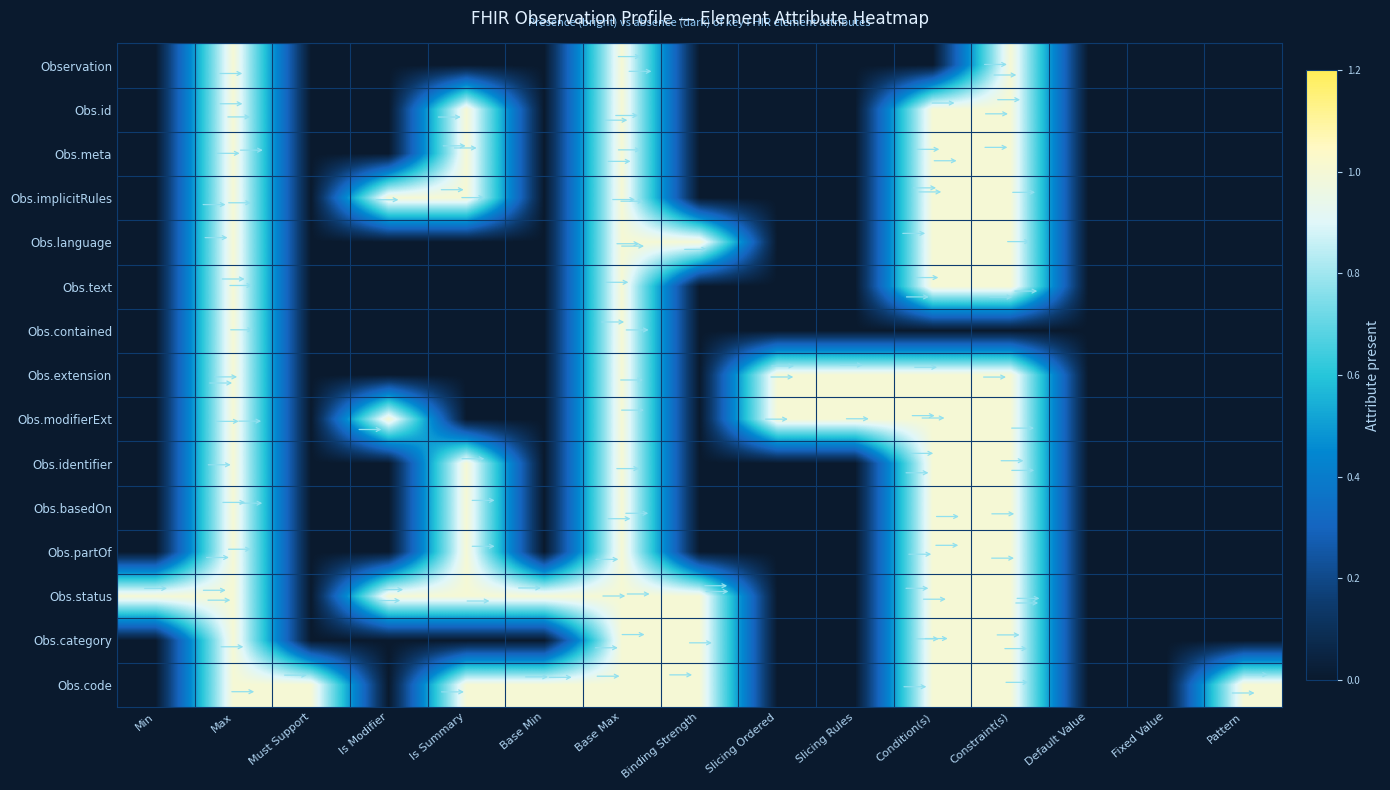

Reading right to left, transcribe all the data shown in this chart.

Observation: Pattern=0	Fixed Value=0	Default Value=0	Constraint(s)=1	Condition(s)=0	Slicing Rules=0	Slicing Ordered=0	Binding Strength=0	Base Max=1	Base Min=0	Is Summary=0	Is Modifier=0	Must Support=0	Max=1	Min=0
Obs.id: Pattern=0	Fixed Value=0	Default Value=0	Constraint(s)=1	Condition(s)=1	Slicing Rules=0	Slicing Ordered=0	Binding Strength=0	Base Max=1	Base Min=0	Is Summary=1	Is Modifier=0	Must Support=0	Max=1	Min=0
Obs.meta: Pattern=0	Fixed Value=0	Default Value=0	Constraint(s)=1	Condition(s)=1	Slicing Rules=0	Slicing Ordered=0	Binding Strength=0	Base Max=1	Base Min=0	Is Summary=1	Is Modifier=0	Must Support=0	Max=1	Min=0
Obs.implicitRules: Pattern=0	Fixed Value=0	Default Value=0	Constraint(s)=1	Condition(s)=1	Slicing Rules=0	Slicing Ordered=0	Binding Strength=0	Base Max=1	Base Min=0	Is Summary=1	Is Modifier=1	Must Support=0	Max=1	Min=0
Obs.language: Pattern=0	Fixed Value=0	Default Value=0	Constraint(s)=1	Condition(s)=1	Slicing Rules=0	Slicing Ordered=0	Binding Strength=1	Base Max=1	Base Min=0	Is Summary=0	Is Modifier=0	Must Support=0	Max=1	Min=0
Obs.text: Pattern=0	Fixed Value=0	Default Value=0	Constraint(s)=1	Condition(s)=1	Slicing Rules=0	Slicing Ordered=0	Binding Strength=0	Base Max=1	Base Min=0	Is Summary=0	Is Modifier=0	Must Support=0	Max=1	Min=0
Obs.contained: Pattern=0	Fixed Value=0	Default Value=0	Constraint(s)=0	Condition(s)=0	Slicing Rules=0	Slicing Ordered=0	Binding Strength=0	Base Max=1	Base Min=0	Is Summary=0	Is Modifier=0	Must Support=0	Max=1	Min=0
Obs.extension: Pattern=0	Fixed Value=0	Default Value=0	Constraint(s)=1	Condition(s)=1	Slicing Rules=1	Slicing Ordered=1	Binding Strength=0	Base Max=1	Base Min=0	Is Summary=0	Is Modifier=0	Must Support=0	Max=1	Min=0
Obs.modifierExt: Pattern=0	Fixed Value=0	Default Value=0	Constraint(s)=1	Condition(s)=1	Slicing Rules=1	Slicing Ordered=1	Binding Strength=0	Base Max=1	Base Min=0	Is Summary=0	Is Modifier=1	Must Support=0	Max=1	Min=0
Obs.identifier: Pattern=0	Fixed Value=0	Default Value=0	Constraint(s)=1	Condition(s)=1	Slicing Rules=0	Slicing Ordered=0	Binding Strength=0	Base Max=1	Base Min=0	Is Summary=1	Is Modifier=0	Must Support=0	Max=1	Min=0
Obs.basedOn: Pattern=0	Fixed Value=0	Default Value=0	Constraint(s)=1	Condition(s)=1	Slicing Rules=0	Slicing Ordered=0	Binding Strength=0	Base Max=1	Base Min=0	Is Summary=1	Is Modifier=0	Must Support=0	Max=1	Min=0
Obs.partOf: Pattern=0	Fixed Value=0	Default Value=0	Constraint(s)=1	Condition(s)=1	Slicing Rules=0	Slicing Ordered=0	Binding Strength=0	Base Max=1	Base Min=0	Is Summary=1	Is Modifier=0	Must Support=0	Max=1	Min=0
Obs.status: Pattern=0	Fixed Value=0	Default Value=0	Constraint(s)=1	Condition(s)=1	Slicing Rules=0	Slicing Ordered=0	Binding Strength=1	Base Max=1	Base Min=1	Is Summary=1	Is Modifier=1	Must Support=0	Max=1	Min=1
Obs.category: Pattern=0	Fixed Value=0	Default Value=0	Constraint(s)=1	Condition(s)=1	Slicing Rules=0	Slicing Ordered=0	Binding Strength=1	Base Max=1	Base Min=0	Is Summary=0	Is Modifier=0	Must Support=0	Max=1	Min=0
Obs.code: Pattern=1	Fixed Value=0	Default Value=0	Constraint(s)=1	Condition(s)=1	Slicing Rules=0	Slicing Ordered=0	Binding Strength=1	Base Max=1	Base Min=1	Is Summary=1	Is Modifier=0	Must Support=1	Max=1	Min=0